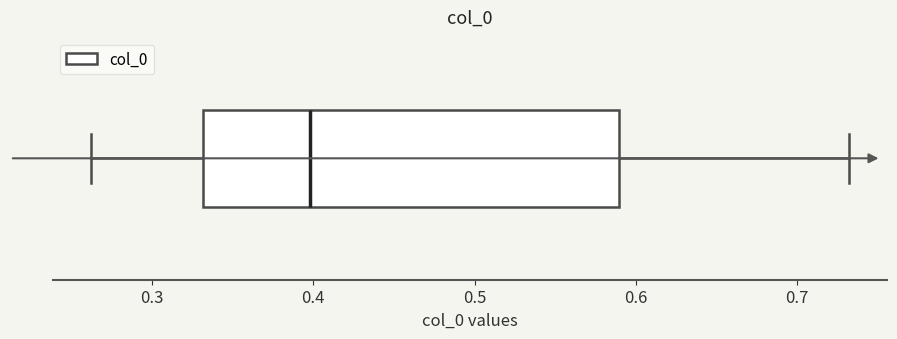

Transcribe this box plot: give where the median line is, the range the box spans, and where the two whiskers end, as read against the x-axis. The values are not printed on the chart, so give them approximately, as read against the axis.

median 0.40, box 0.33 to 0.59, whiskers 0.26 to 0.73